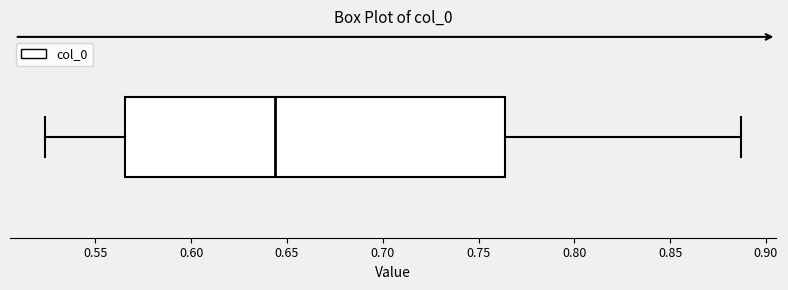

Where does the left whisker of the box end on the x-axis? The values are not printed on the chart, so give them approximately, as read against the axis.

0.525